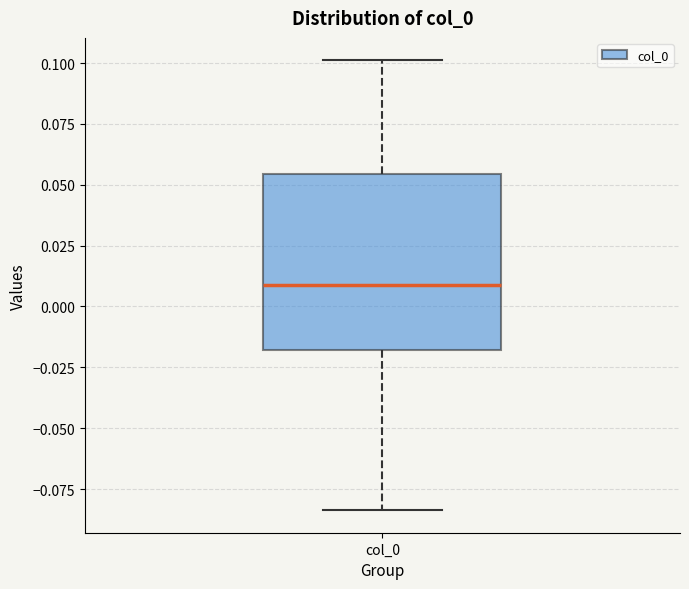

Where does the median line of the box for col_0 sit on the y-axis? The values are not printed on the chart, so give them approximately, as read against the axis.

0.010